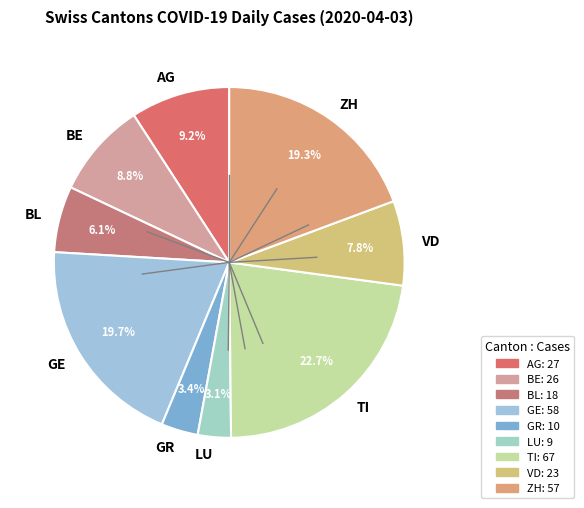

True or false: GE accounts for 6% of the total.

False